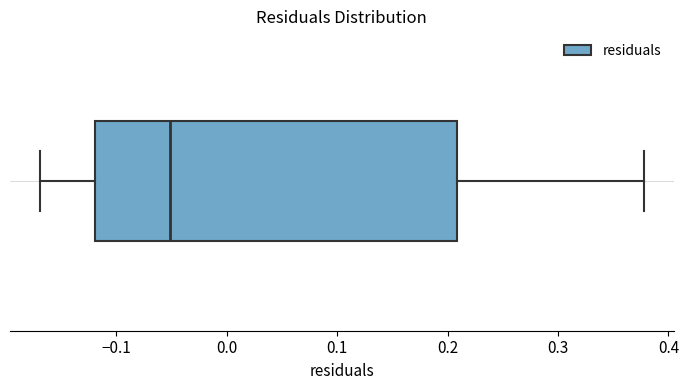

Read this box plot against the x-axis: the position of the median line, the range covered by the box, and the ends of both whiskers. The values are not printed on the chart, so give them approximately, as read against the axis.

median -0.05, box -0.12 to 0.21, whiskers -0.17 to 0.38